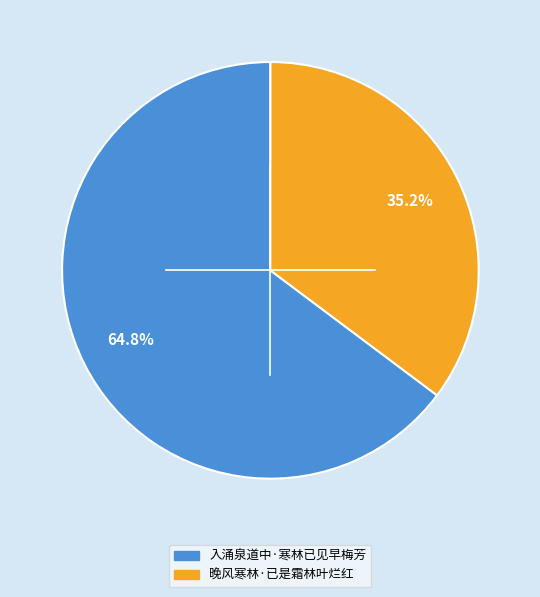

To the nearest percent, what is the average slice percentage?

50%